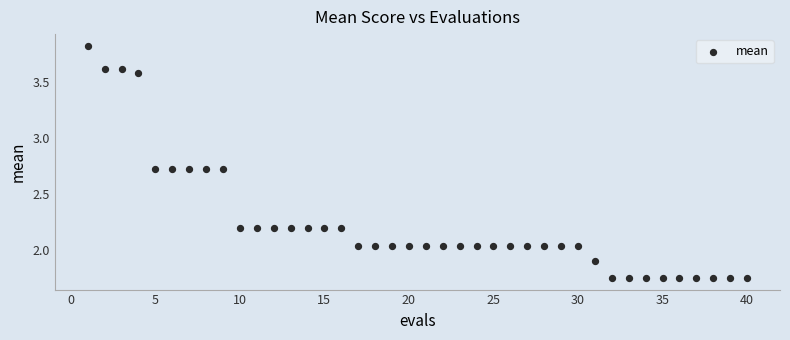

What is the range of X values (max minus min)?

39.0